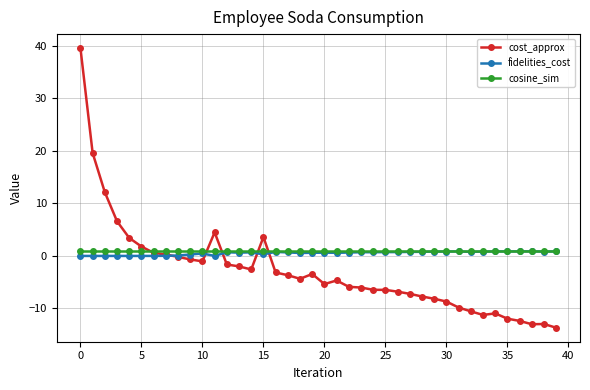

True or false: cost_approx has more than 2 interior local peaks.

True